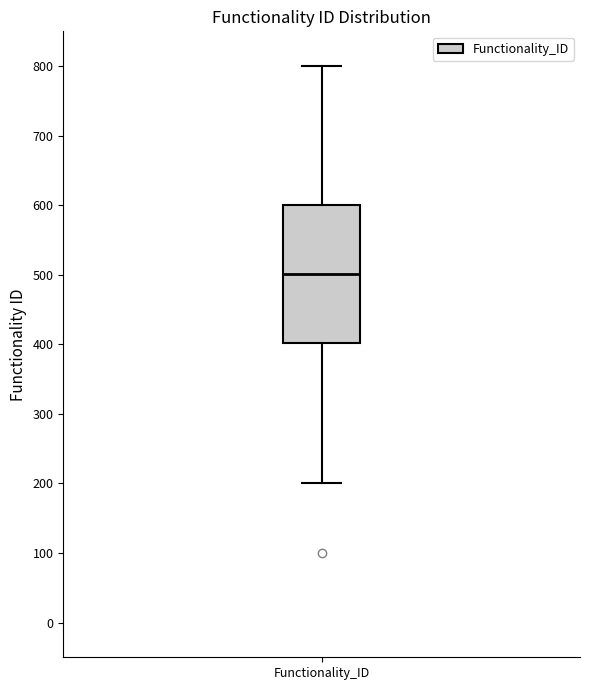

Where does the lower whisker of the box for Functionality_ID end on the y-axis? The values are not printed on the chart, so give them approximately, as read against the axis.

200